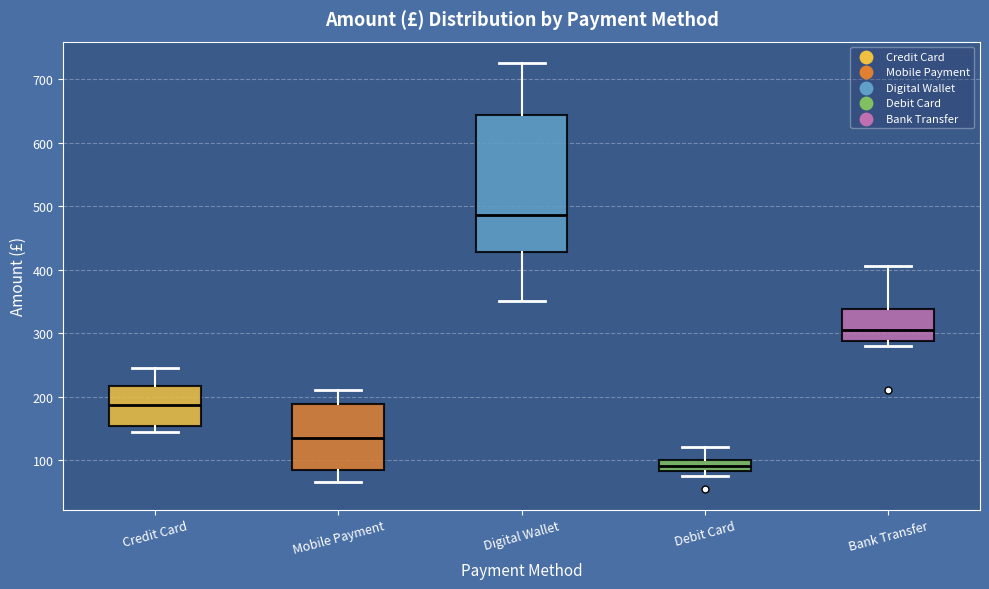

Where does the upper whisker of the box for Bank Transfer end on the y-axis? The values are not printed on the chart, so give them approximately, as read against the axis.

410